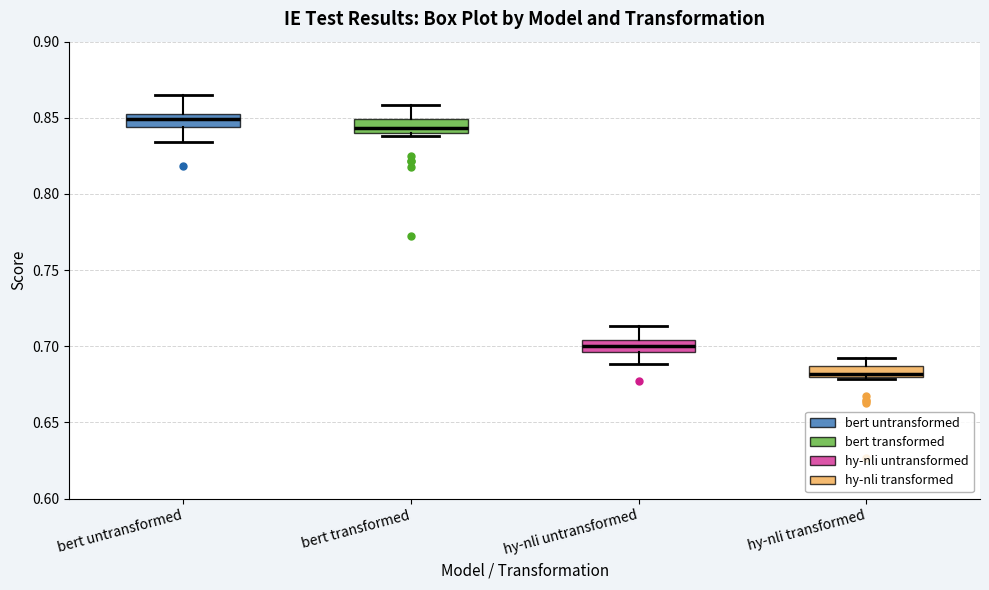

Where does the lower whisker of the box for bert untransformed end on the y-axis? The values are not printed on the chart, so give them approximately, as read against the axis.

0.835